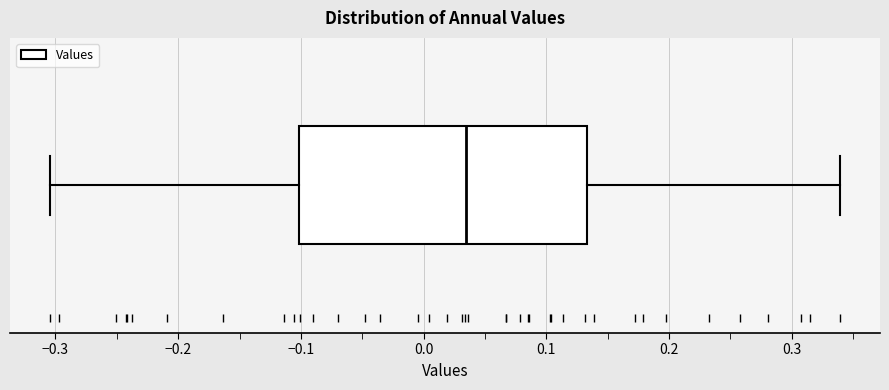

Where does the right whisker of the box end on the x-axis? The values are not printed on the chart, so give them approximately, as read against the axis.

0.34